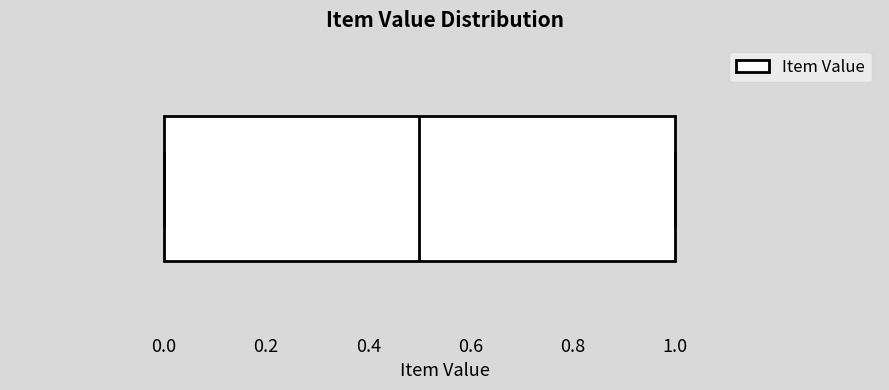

Where is the right edge of the box on the x-axis? The values are not printed on the chart, so give them approximately, as read against the axis.

1.0